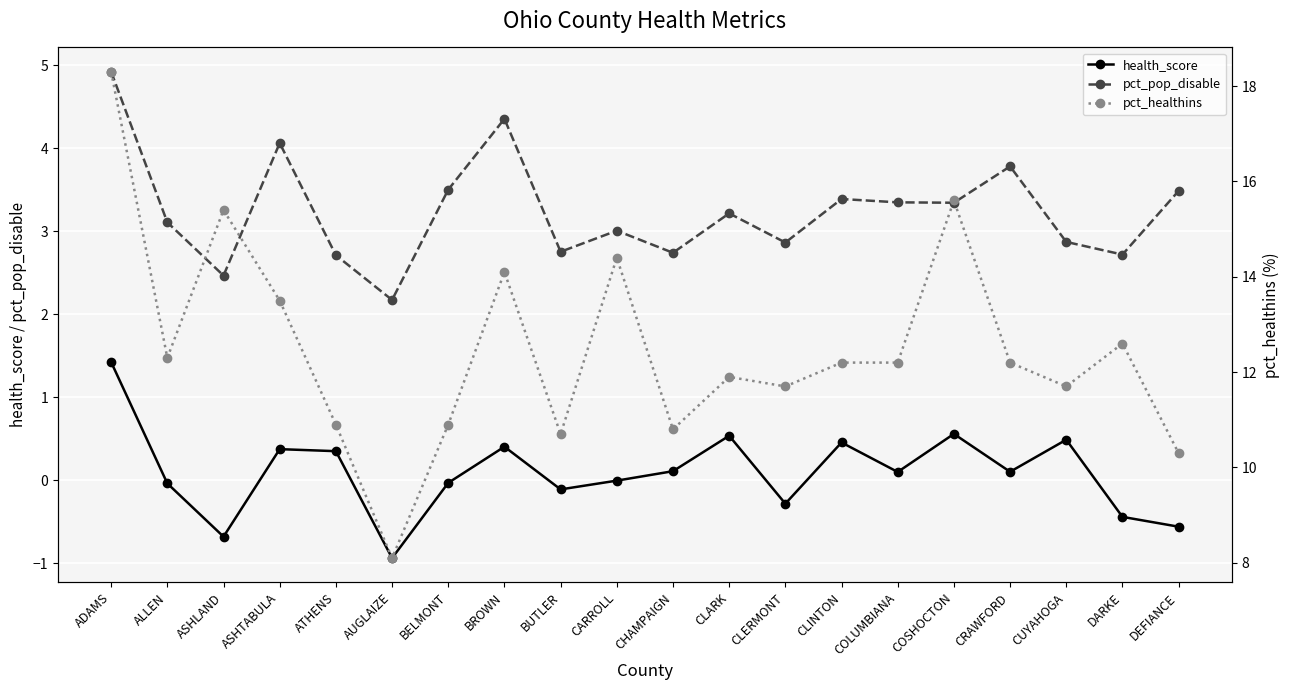

What is the difference between the highest and lowest values at COLUMBIANA?

12.1